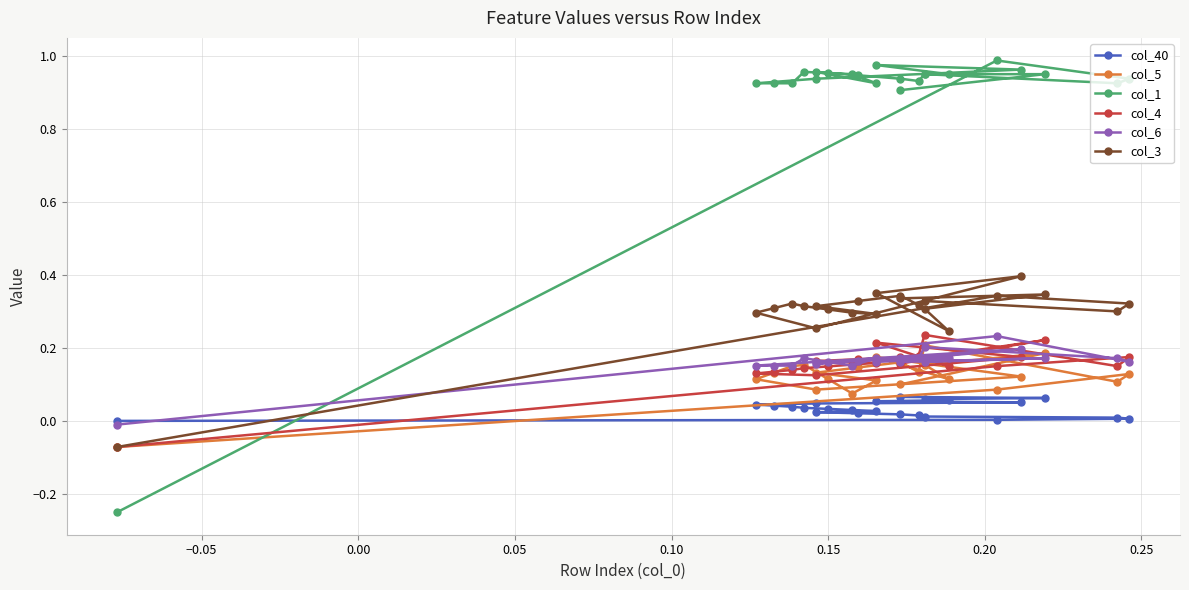

True or false: col_3 has a value of 0.5 at −0.05.

False